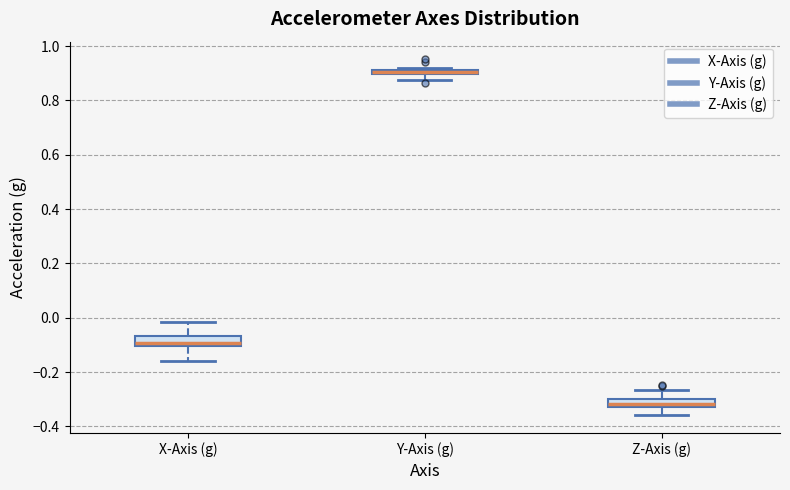

Where is the lower edge of the box for Z-Axis (g) on the y-axis? The values are not printed on the chart, so give them approximately, as read against the axis.

-0.32